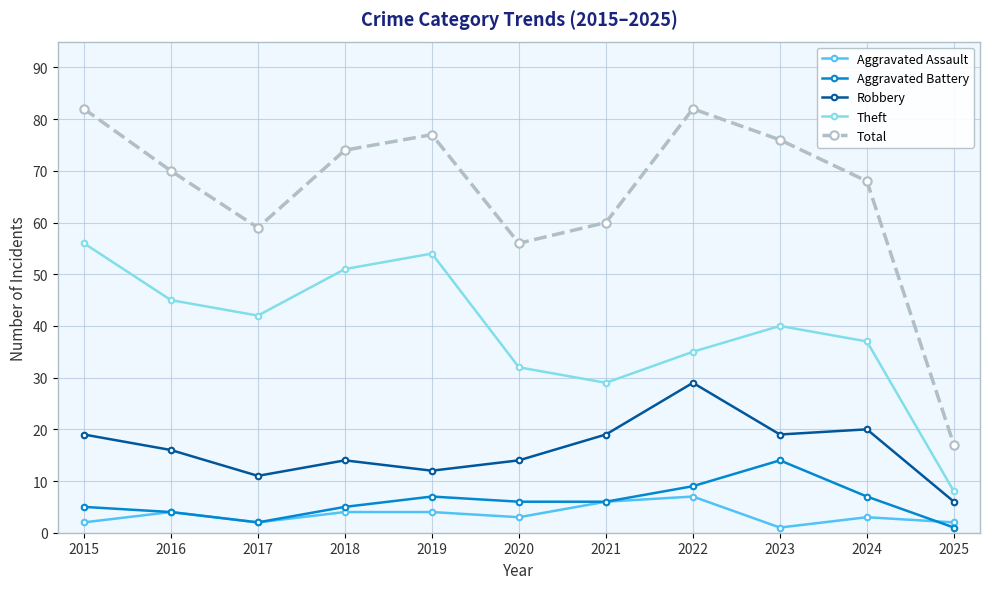

True or false: Theft and Aggravated Assault intersect in this chart.

False